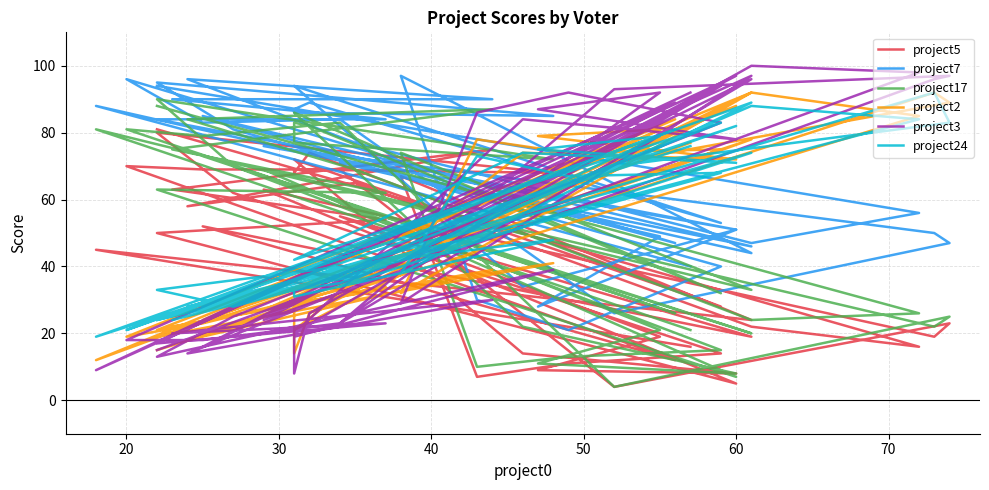

What is the value of the project2 point at the 30th from the left?

27